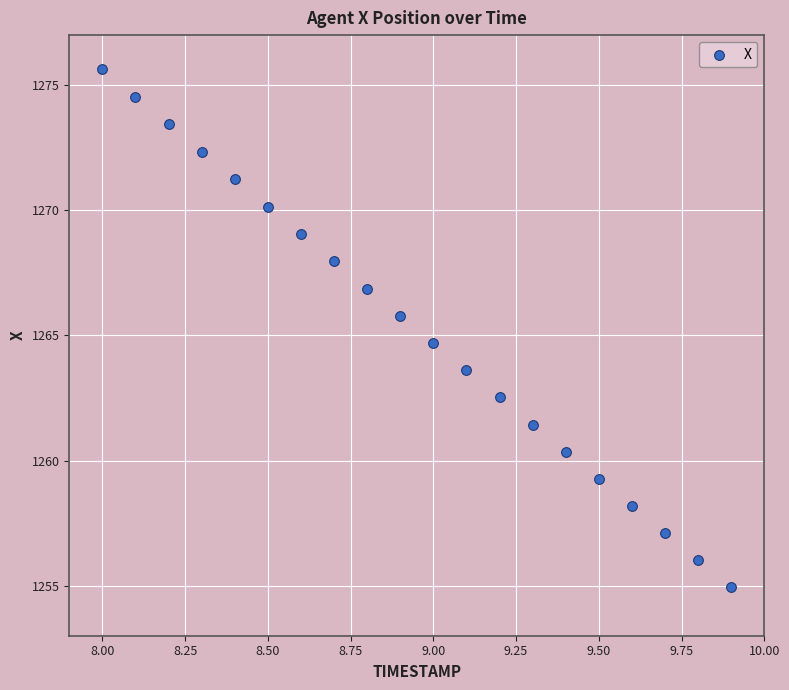

What Y value in the scatter plot is closest to 1265?

1264.7